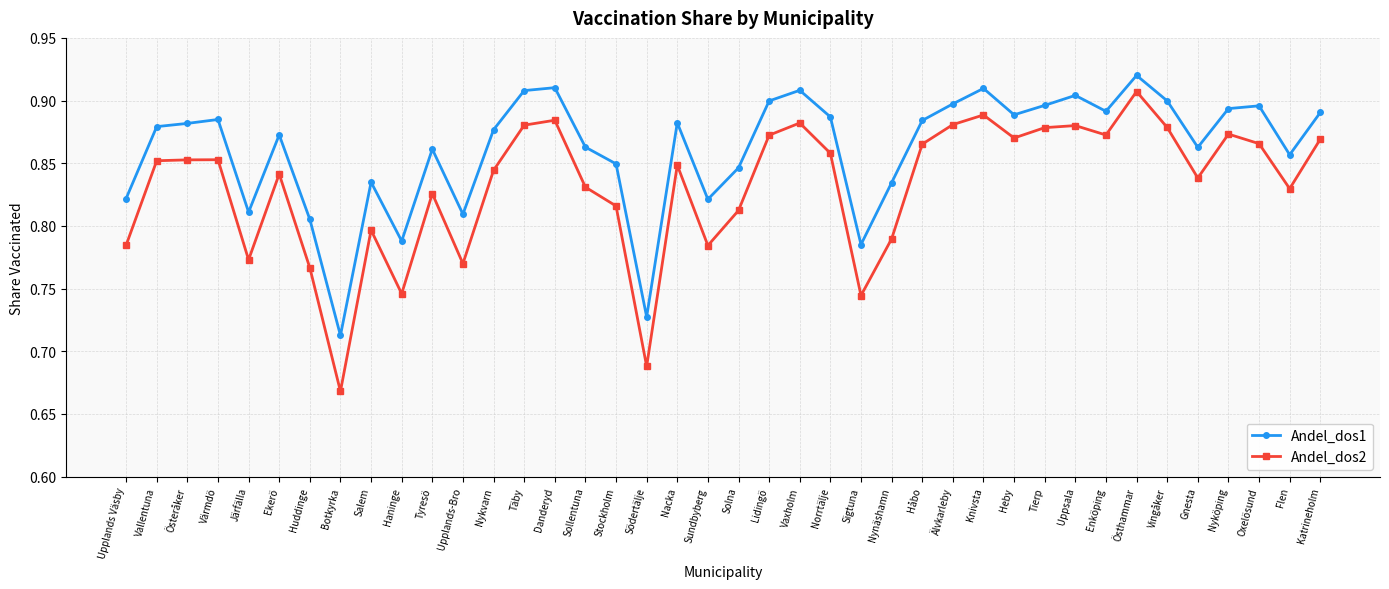

What position from the right is Salem?

32